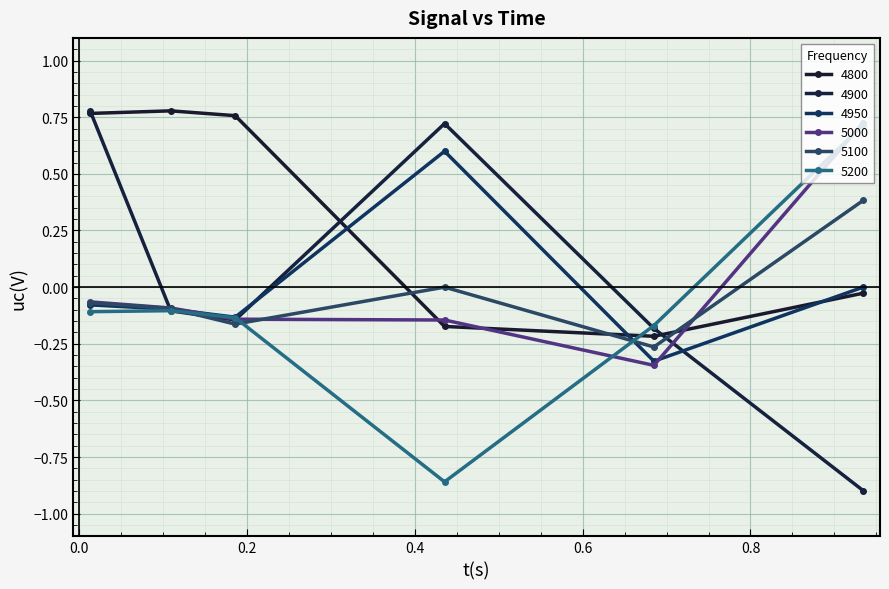

At which label is 5100 closest to 0?

0.4